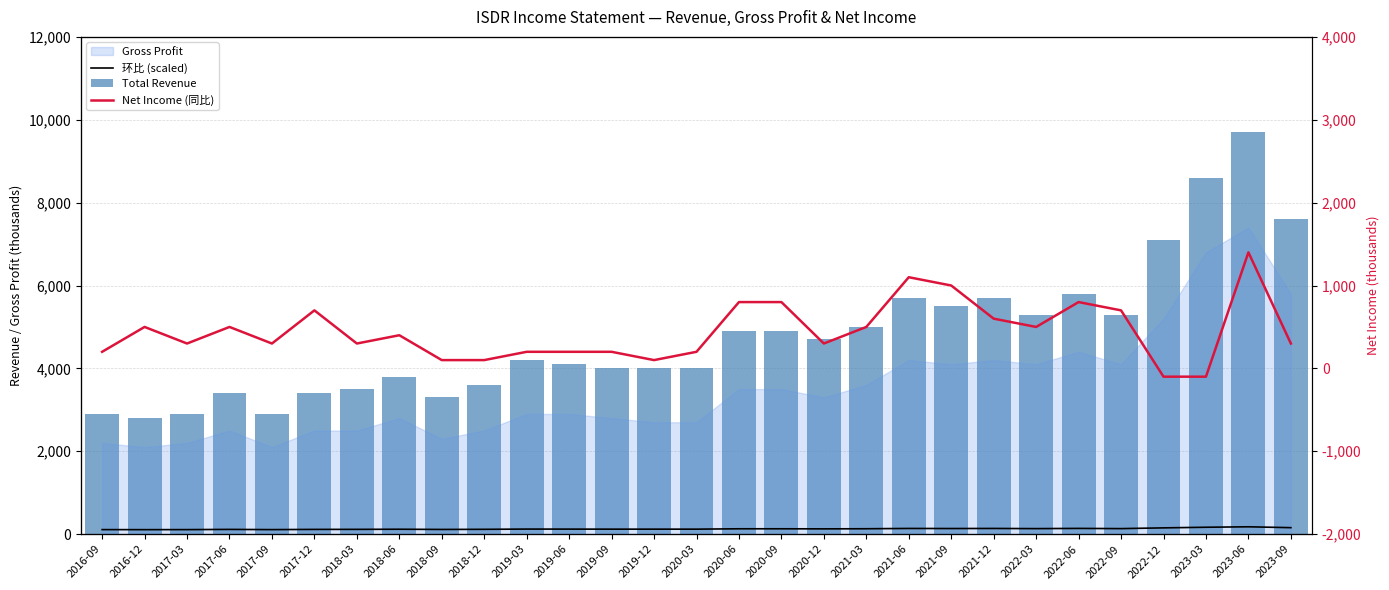

What is the label of the 10th bar from the left?

2018-12